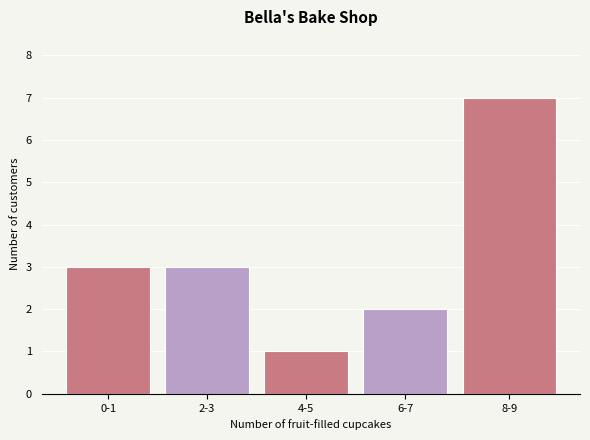

Reading left to right, what are all the values shown in this chart?

3	3	1	2	7